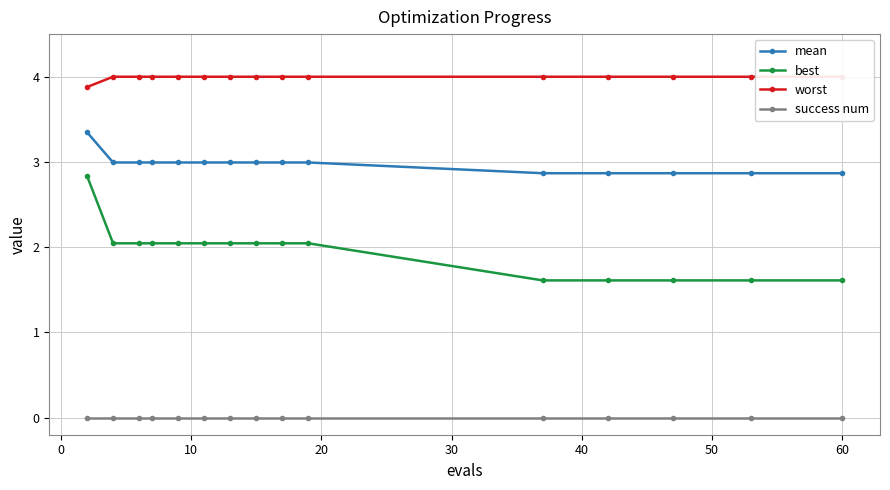

What is the difference between the maximum and minimum values in the best series?

1.2